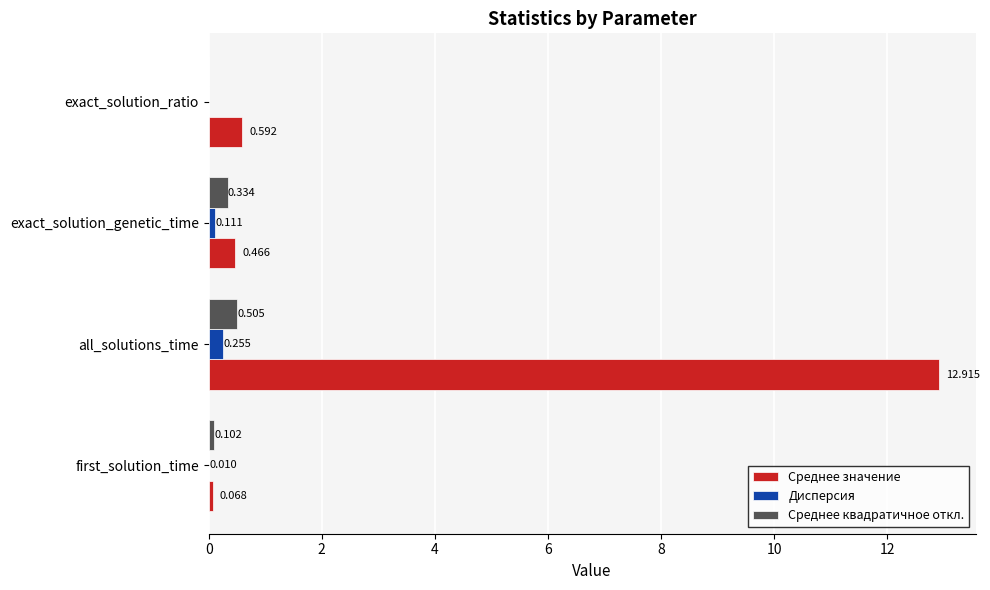

Where is Среднее квадратичное откл. nearest to the value 0?

exact_solution_ratio